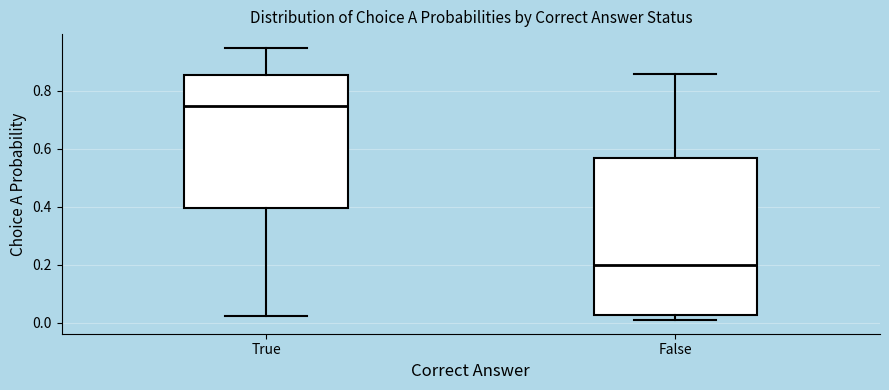

Which box is the tallest, from its lower edge to its upper edge?

False